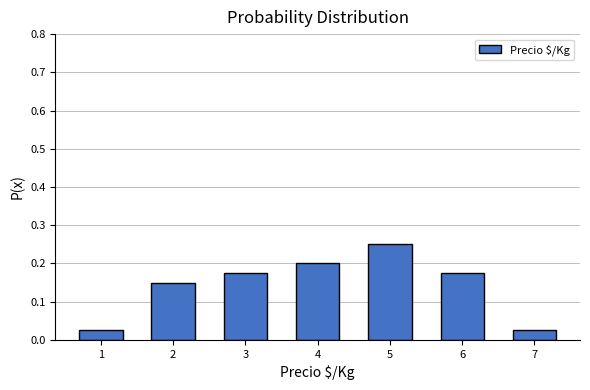

What is the sum of the values at 3 and 2?

0.3